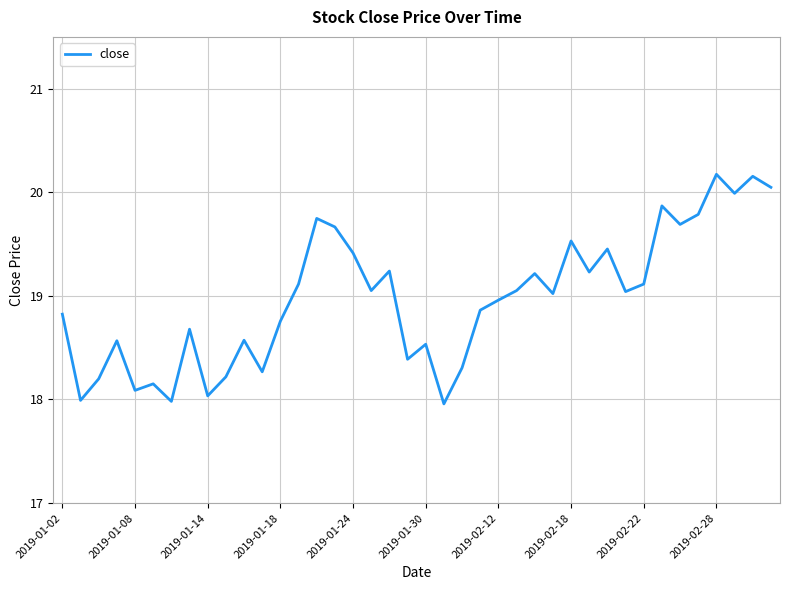

What is the difference between the maximum and minimum values?

2.2